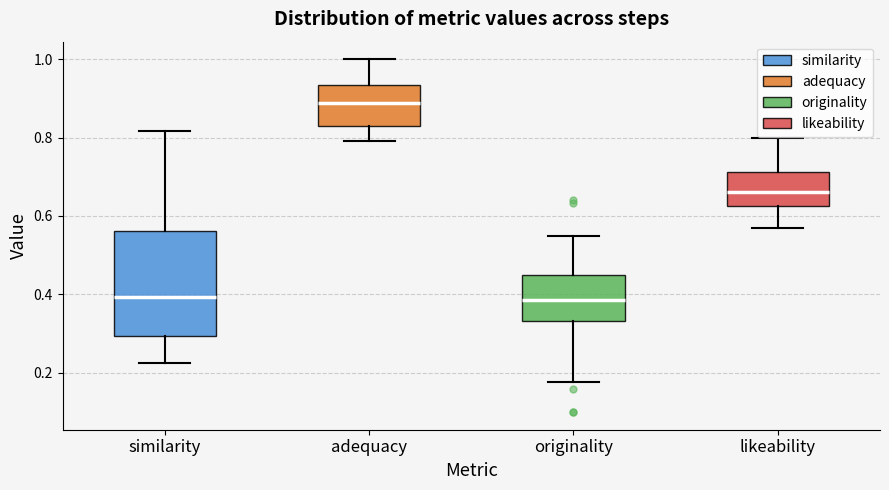

Reading left to right, transcribe this box plot: for each box, give where its median line is, the range the box spans, and where its two whiskers end, as read against the y-axis. The values are not printed on the chart, so give them approximately, as read against the axis.

similarity: median 0.40, box 0.30 to 0.56, whiskers 0.22 to 0.82
adequacy: median 0.88, box 0.84 to 0.94, whiskers 0.80 to 1.00
originality: median 0.38, box 0.34 to 0.44, whiskers 0.18 to 0.54
likeability: median 0.66, box 0.62 to 0.72, whiskers 0.56 to 0.80